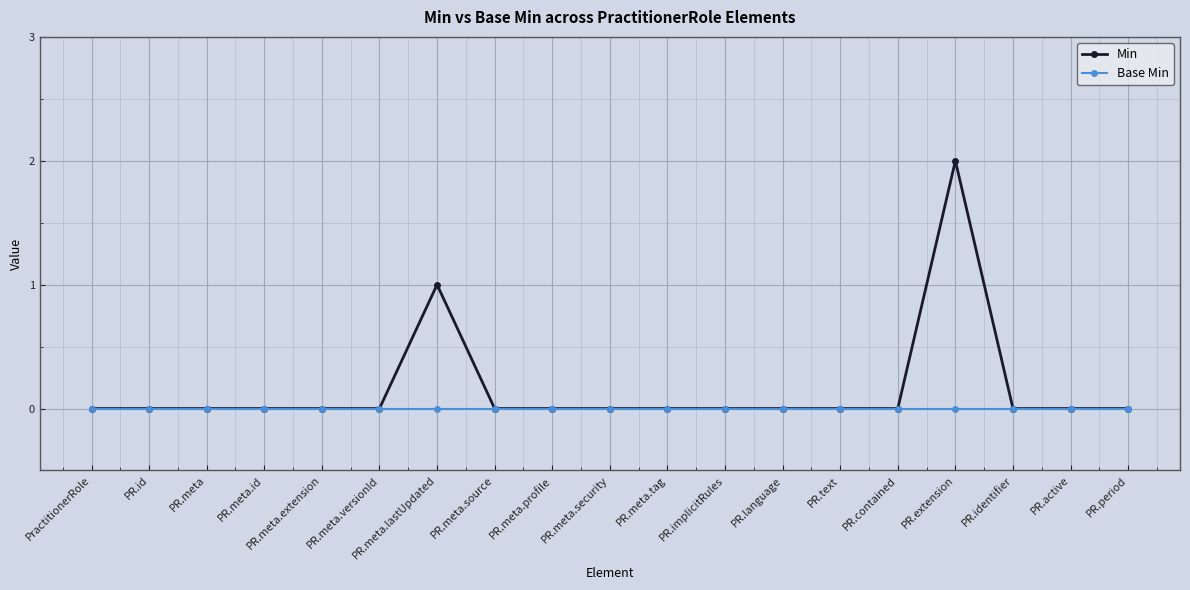

The Min series shows -1 at PR.language. True or false?

False